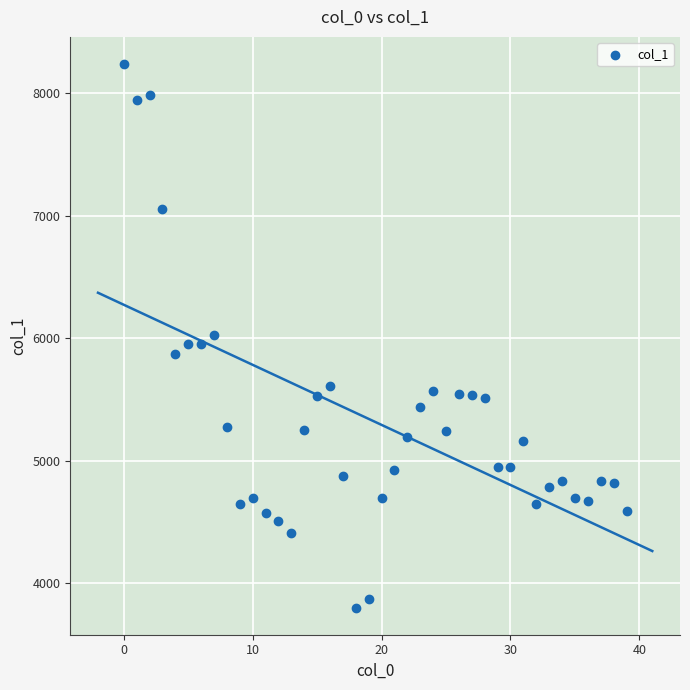

Count the number of points in this scatter plot.

40